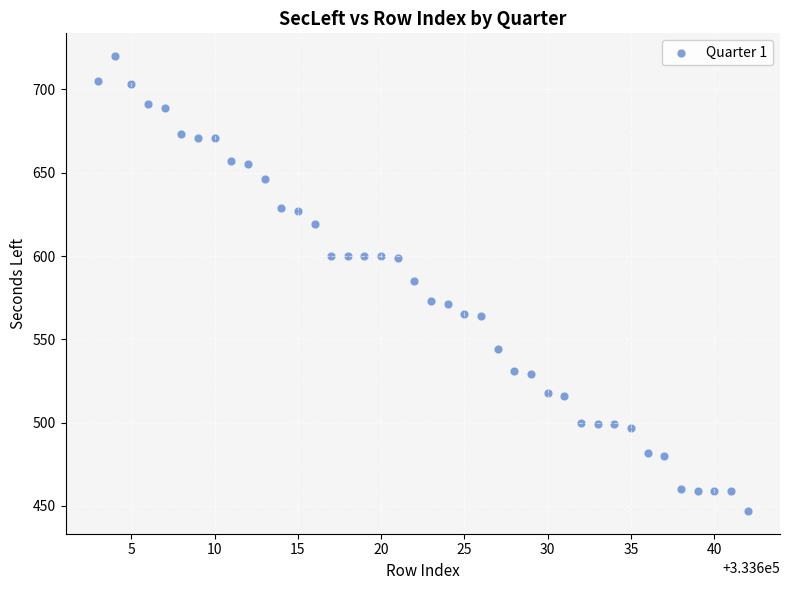

What is the range of Y values (max minus min)?

273